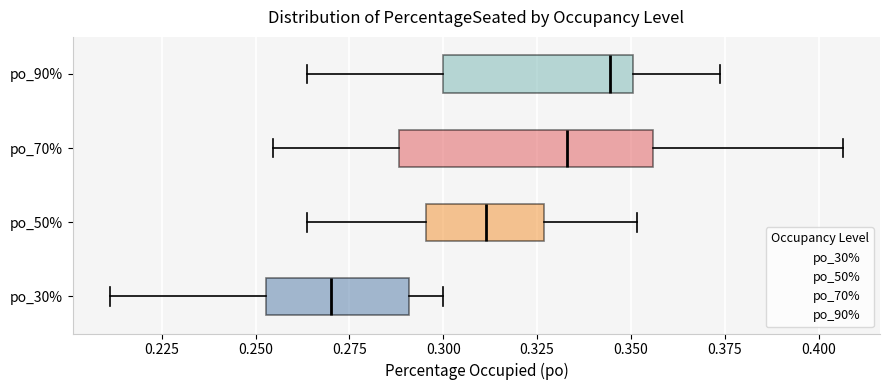

Where is the left edge of the box for po_50% on the x-axis? The values are not printed on the chart, so give them approximately, as read against the axis.

0.295